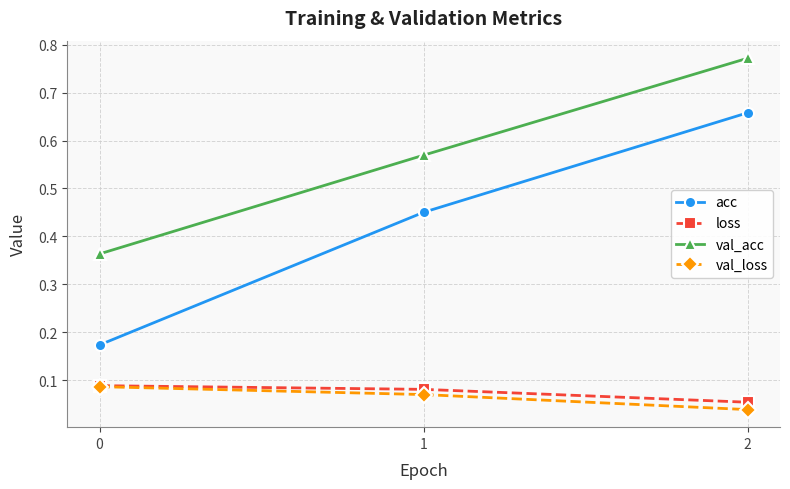

Is it true that acc equals 0.1 at 2?

False